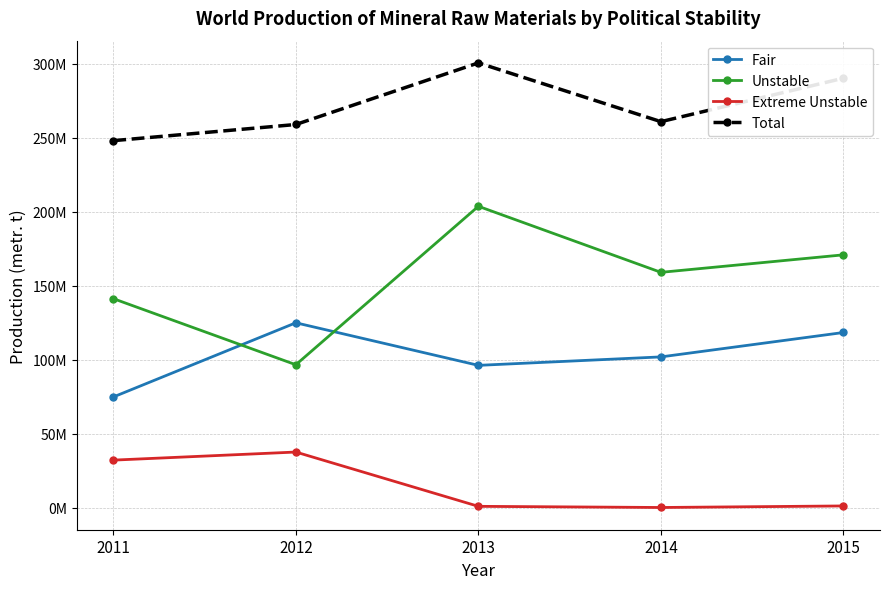

True or false: Unstable and Extreme Unstable cross at least once.

False